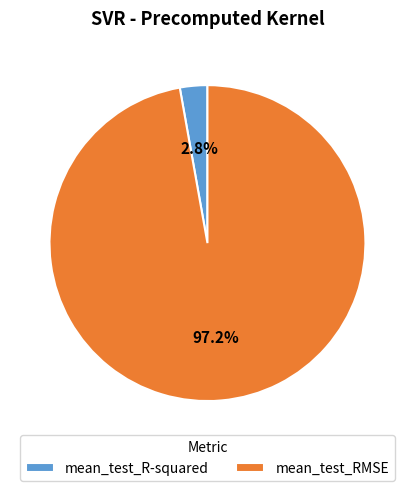

How much of the chart is everything except mean_test_R-squared?

97.2%